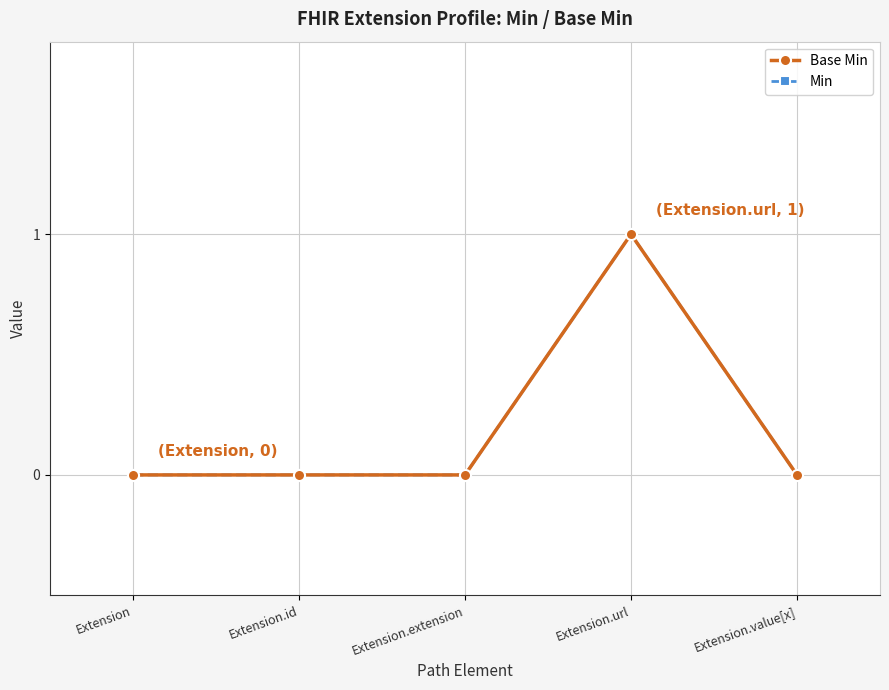

Does the chart have visible grid lines?

Yes